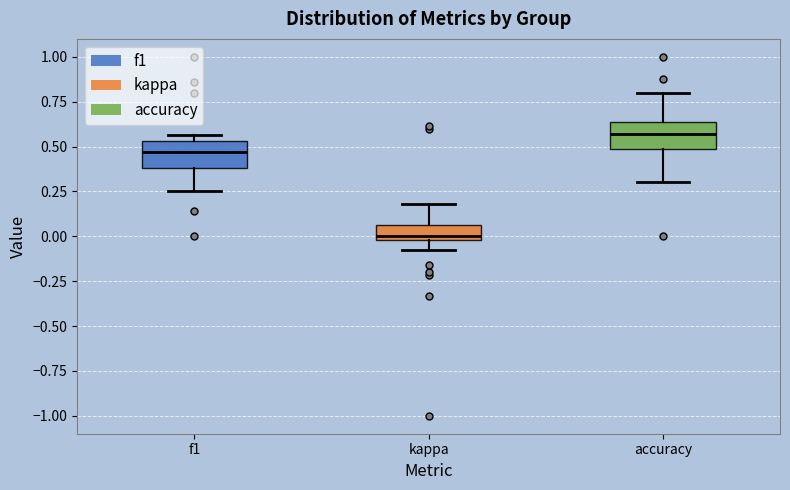

Reading left to right, read every box against the y-axis: the position of its median line, the range the box covers, and the ends of its whiskers. The values are not printed on the chart, so give them approximately, as read against the axis.

f1: median 0.45, box 0.40 to 0.55, whiskers 0.25 to 0.55 (just above the box's upper edge)
kappa: median 0.00 (just above the box's lower edge), box 0.00 to 0.05, whiskers -0.10 to 0.20
accuracy: median 0.55, box 0.50 to 0.65, whiskers 0.30 to 0.80